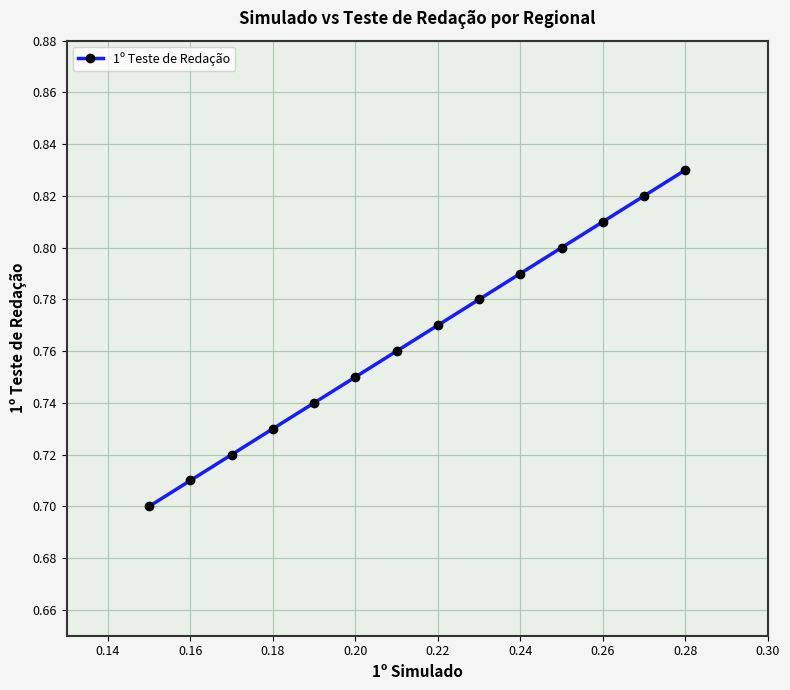

True or false: there are more than 1 points higher than both neighbors.

False